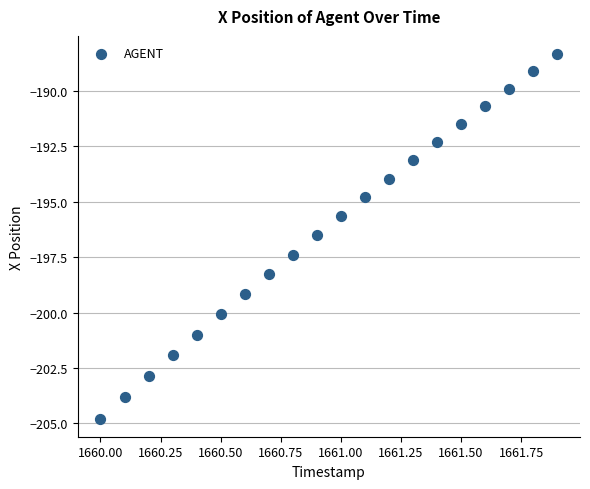

What is the range of Y values (max minus min)?

16.5